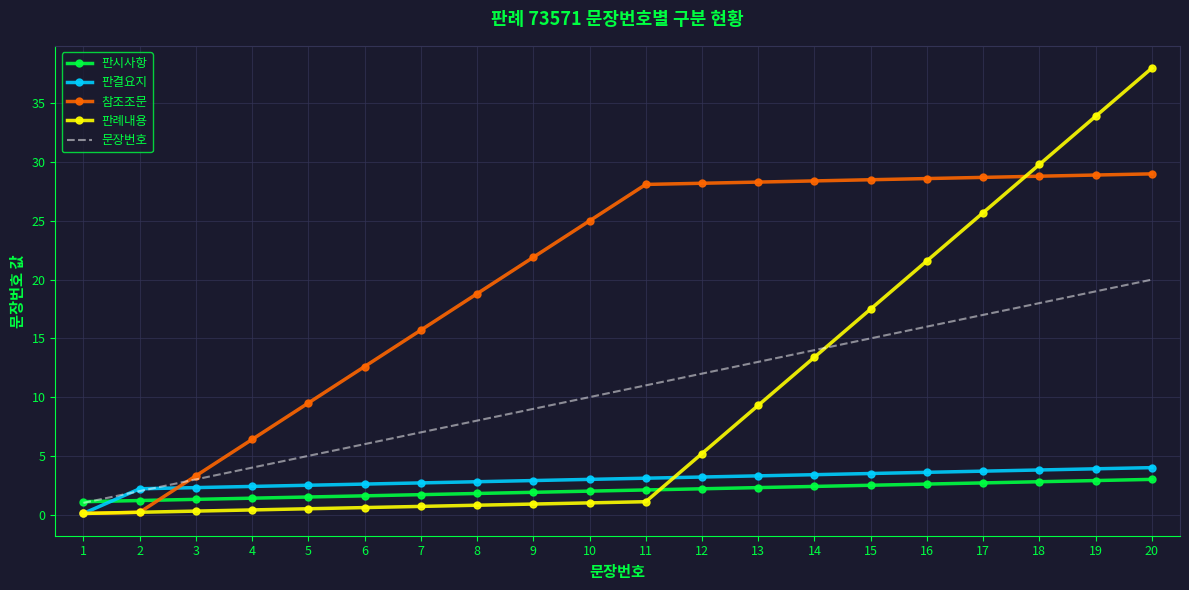

What is the total value across all series at 16?

72.4